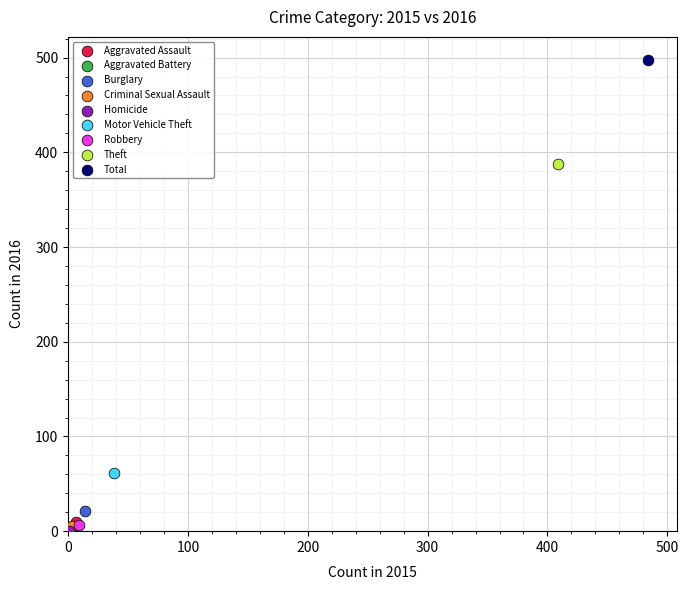

What are all the series names shown in the legend?

Aggravated Assault, Aggravated Battery, Burglary, Criminal Sexual Assault, Homicide, Motor Vehicle Theft, Robbery, Theft, Total